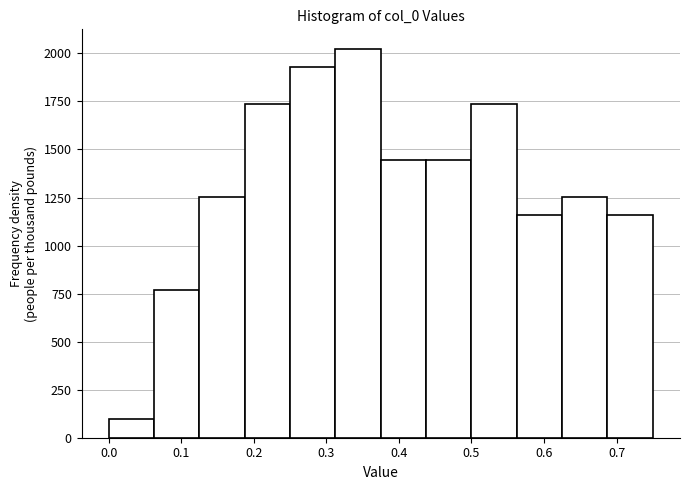

Which range on the x-axis has the tallest bar?

0.31 to 0.38